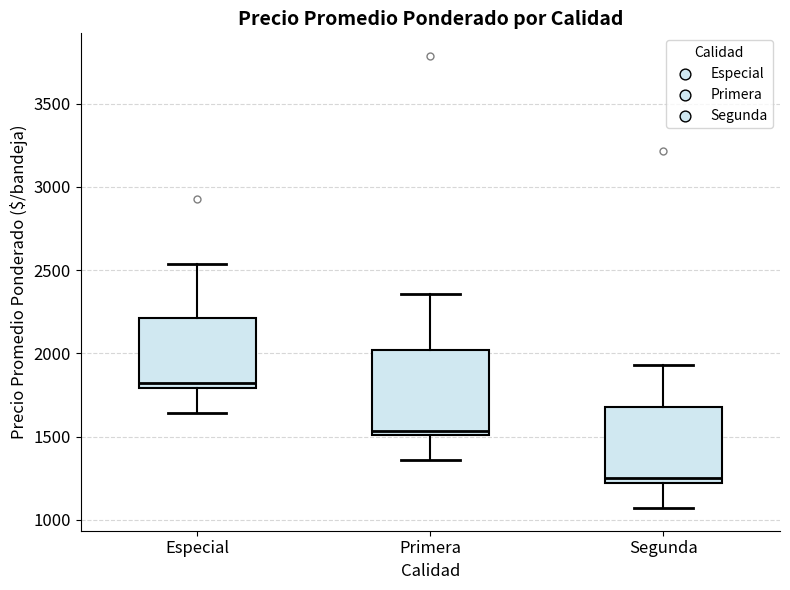

Which box's median line is the lowest?

Segunda